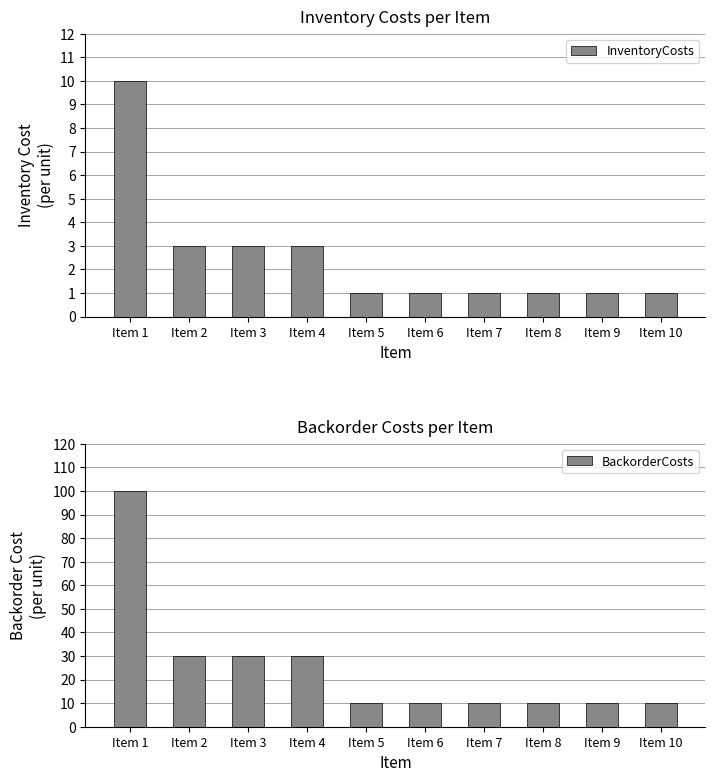

How many data points does each series have?

10